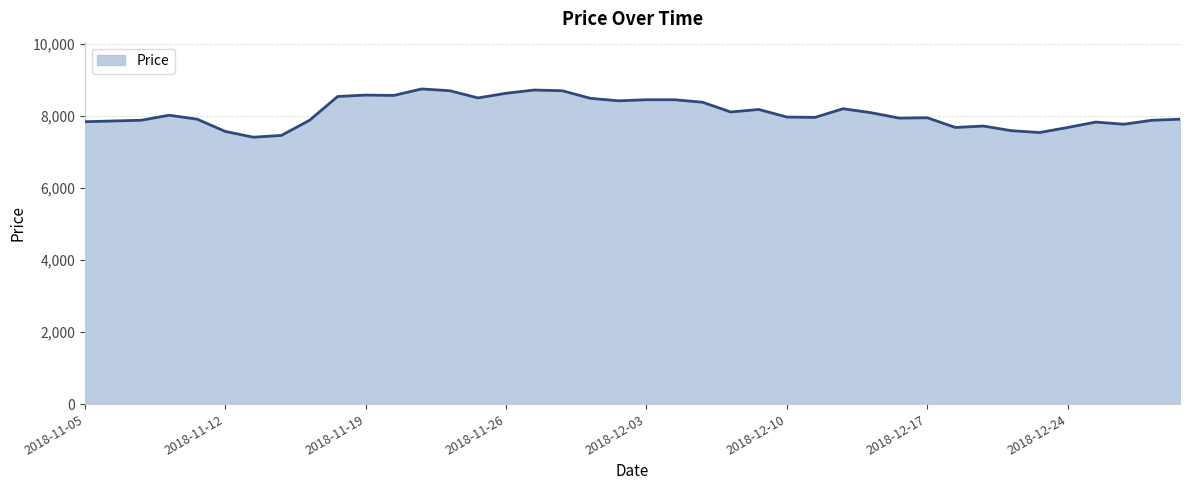

Does the chart have visible grid lines?

Yes